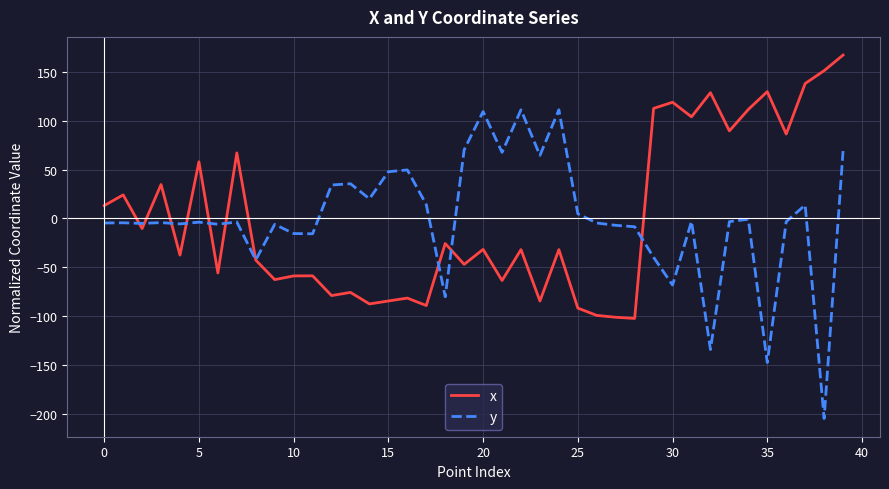

Which series has the largest range (max minus min)?

y